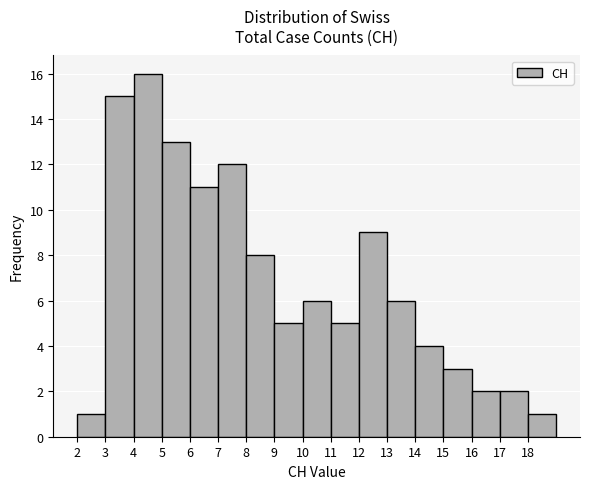

Reading left to right, transcribe this chart: for each bar, give the range it covers on the x-axis and its height. The values are not printed on the chart, so give them approximately, as read against the axis.

2 to 3: 1
3 to 4: 15
4 to 5: 16
5 to 6: 13
6 to 7: 11
7 to 8: 12
8 to 9: 8
9 to 10: 5
10 to 11: 6
11 to 12: 5
12 to 13: 9
13 to 14: 6
14 to 15: 4
15 to 16: 3
16 to 17: 2
17 to 18: 2
18 to 19: 1